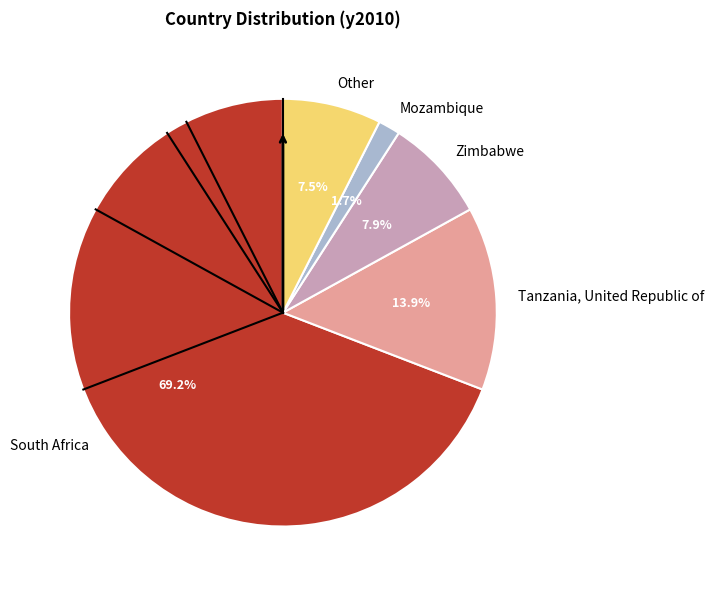

Between Mozambique and South Africa, which is larger?

South Africa